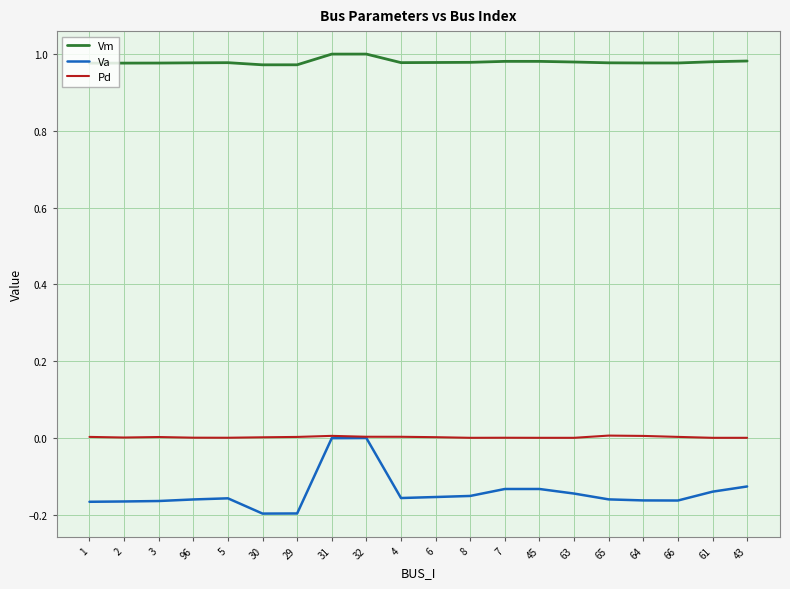

Is it true that Va equals -0.2 at 1?

True